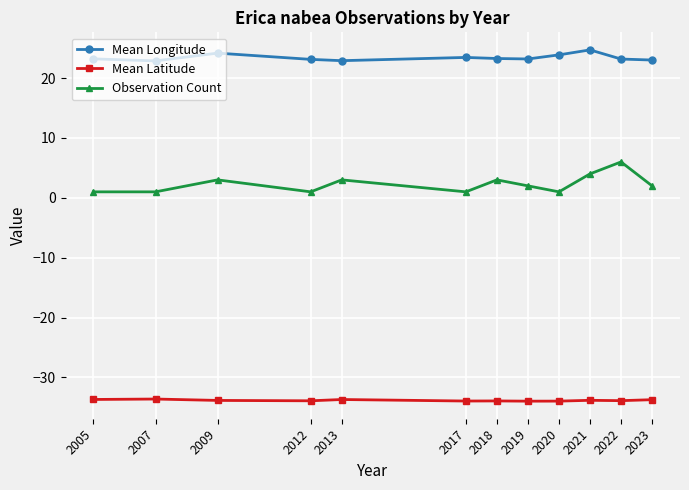

List the series in order of their peak value, highest first.

Mean Longitude, Observation Count, Mean Latitude